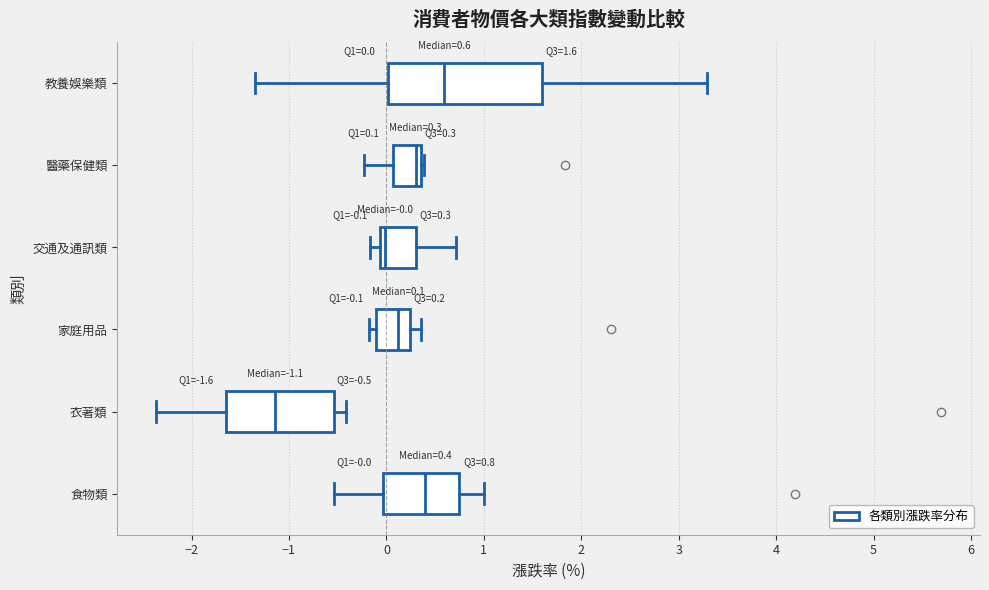

Which box has the furthest to the left median line?

衣著類